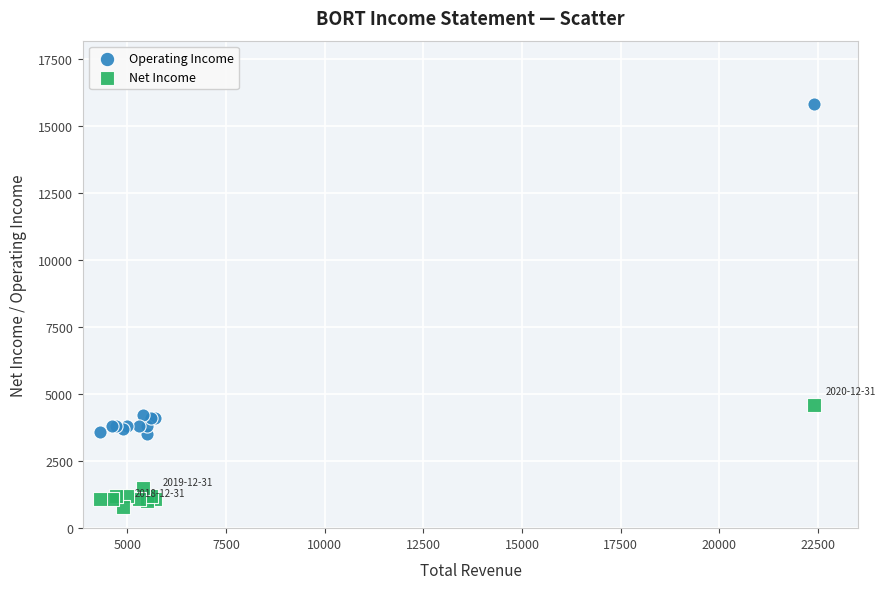

Which series has the largest Y range (max minus min)?

Operating Income